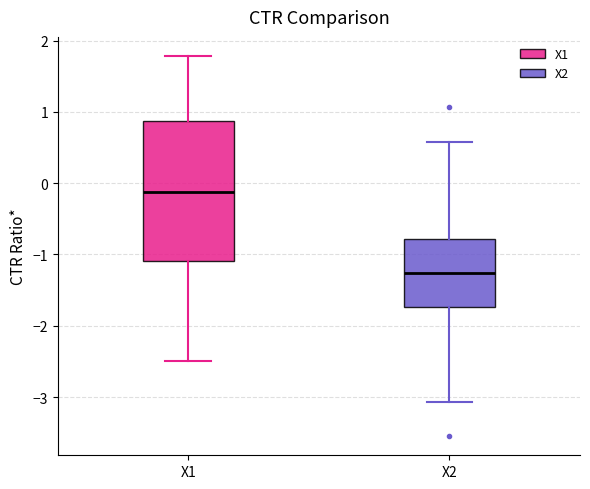

Which box's median line is the lowest?

X2